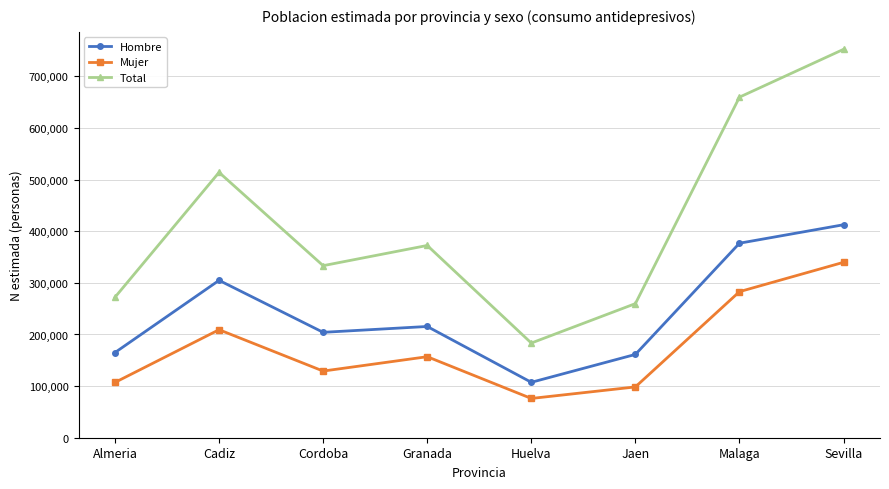

Which series has the largest range (max minus min)?

Total